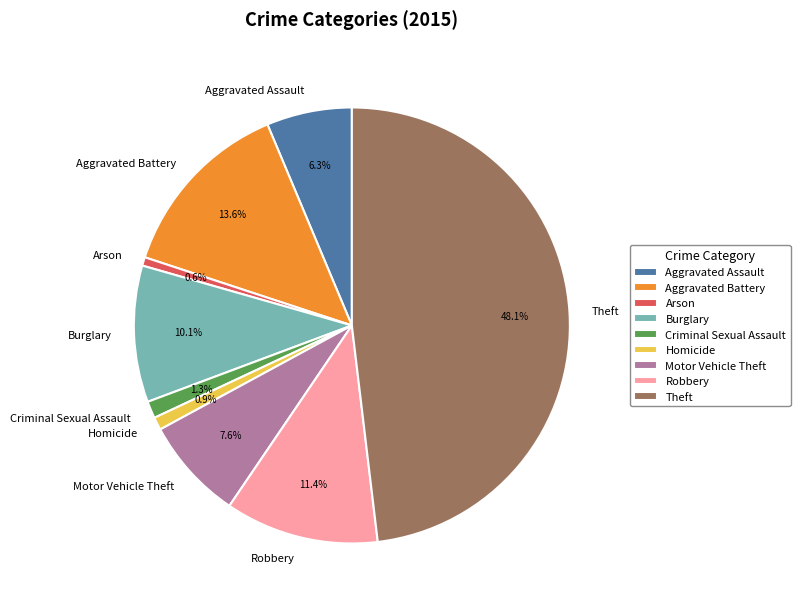

What percentage is the Theft slice, to the nearest percent?

48%